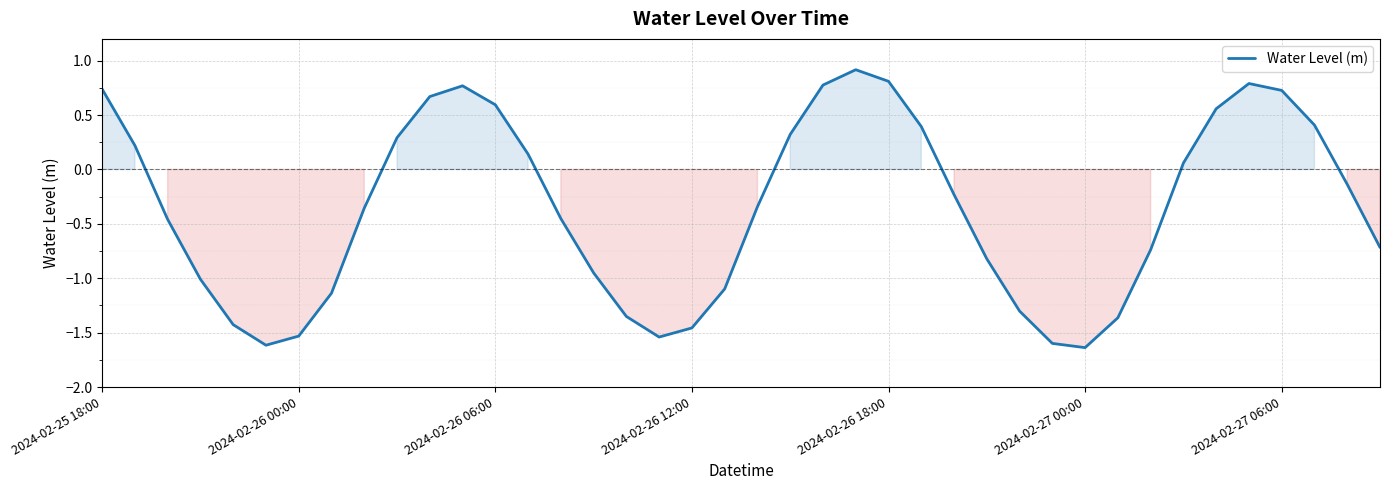

What is the maximum value shown in the chart?

0.9